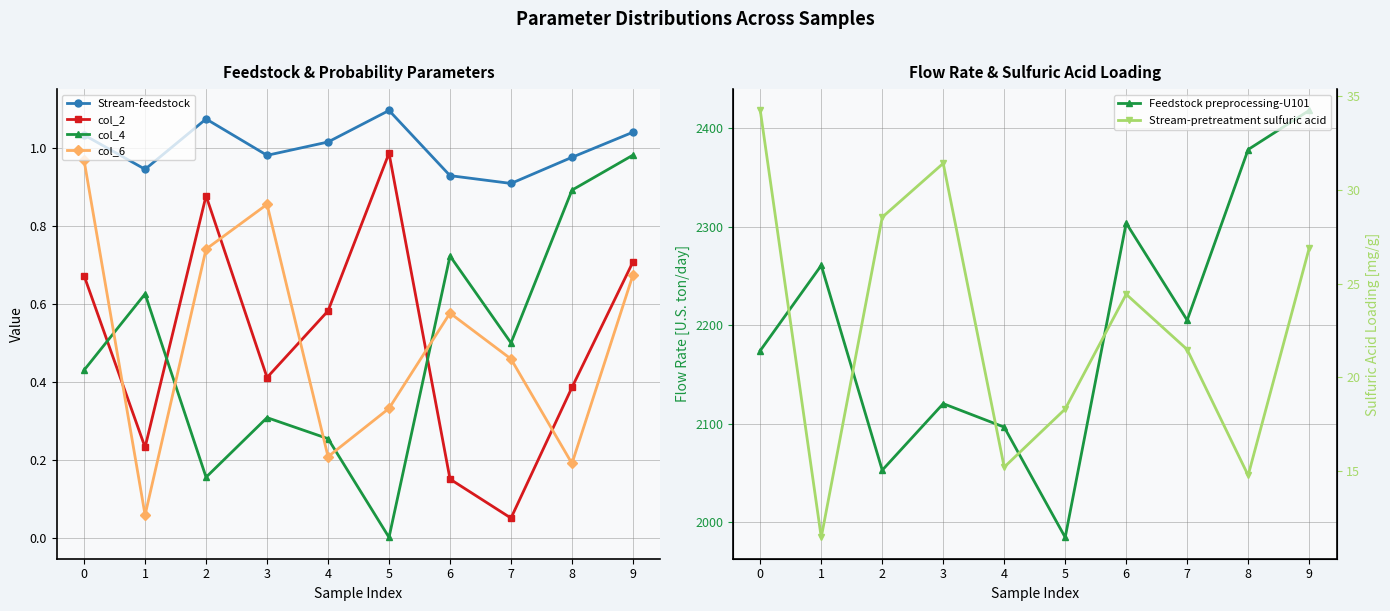

The value of Stream-pretreatment sulfuric acid at 1 is 11.5. True or false?

True